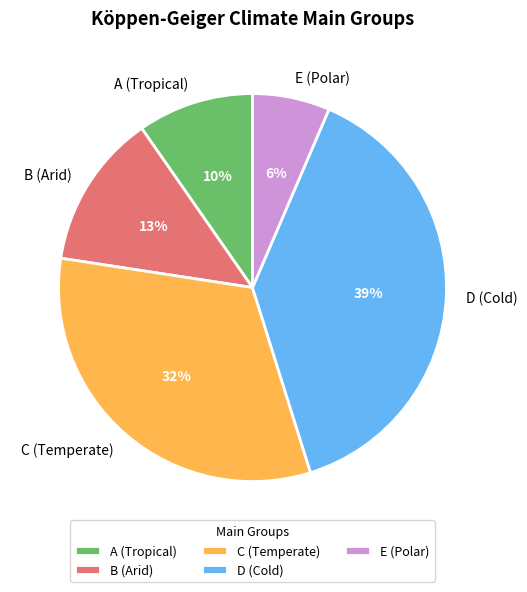

Count the number of slices in the pie.

5